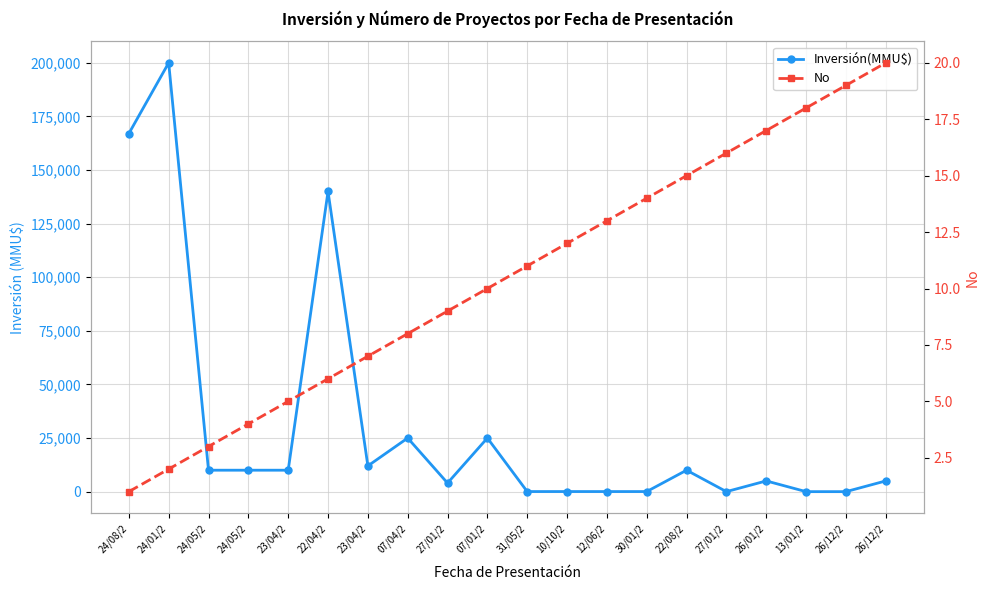

How many values in Inversión(MMU$) are above zero?

17